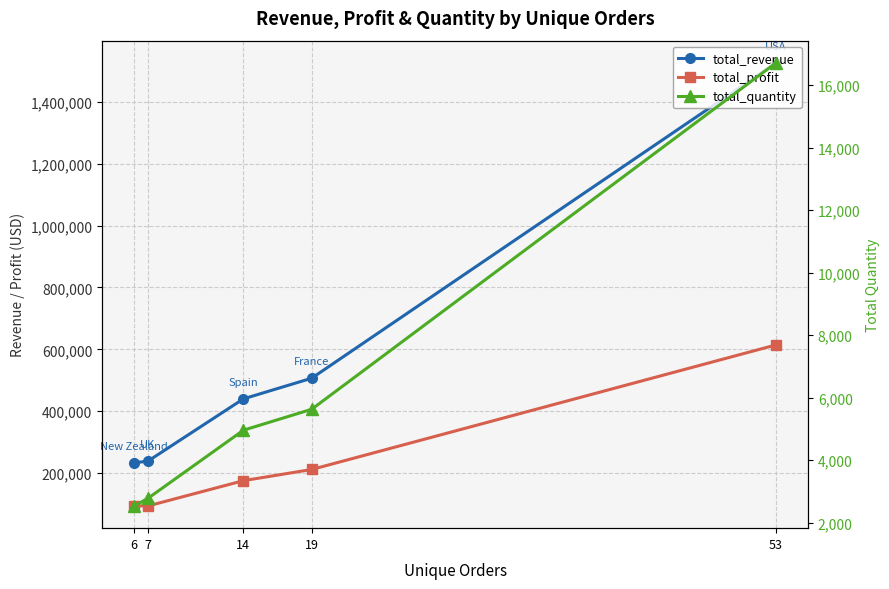

True or false: total_revenue and total_quantity cross at least once.

False